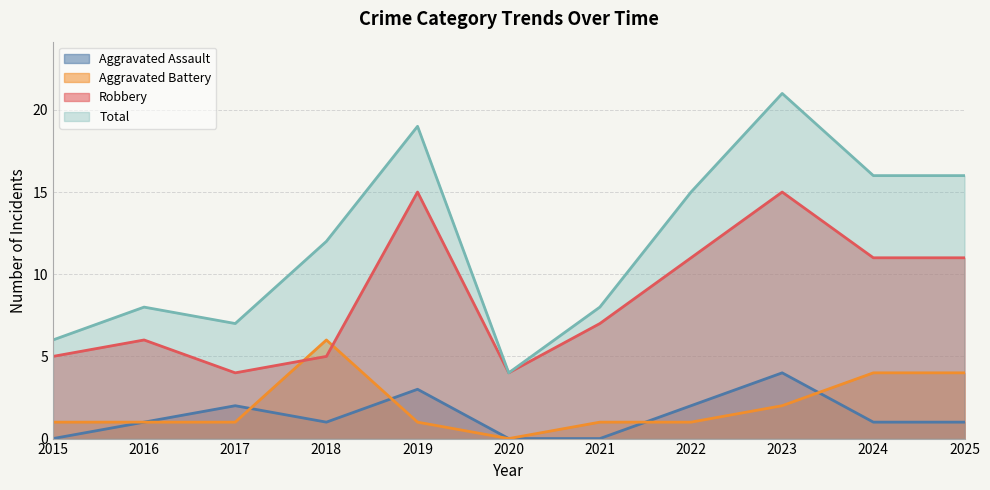

What value does the Aggravated Assault series have at 2017?

2